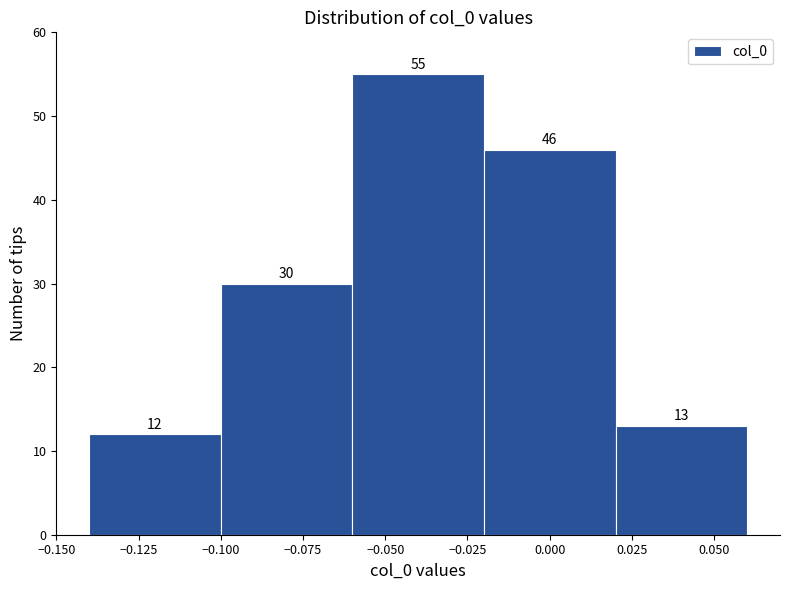

How tall is the bar that spans -0.06 to -0.02 on the x-axis?

55